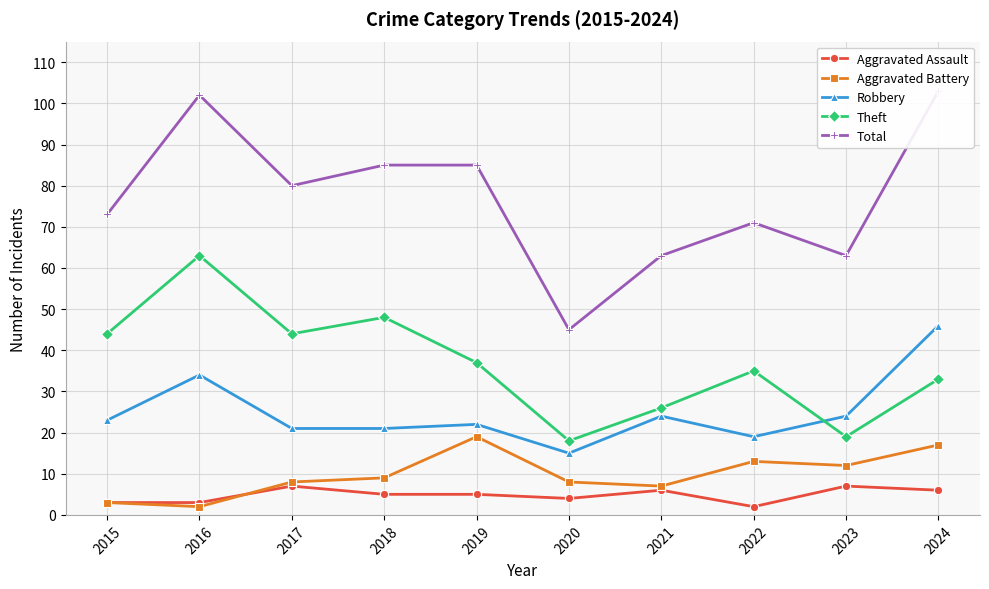

At which category is the sum across all series the highest?

2024